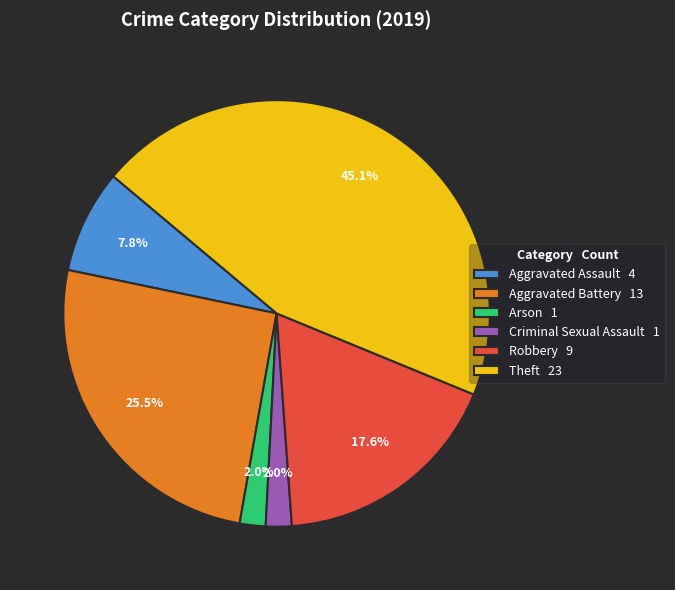

Do Theft 23 and Arson 1 together represent more than half of the pie?

No